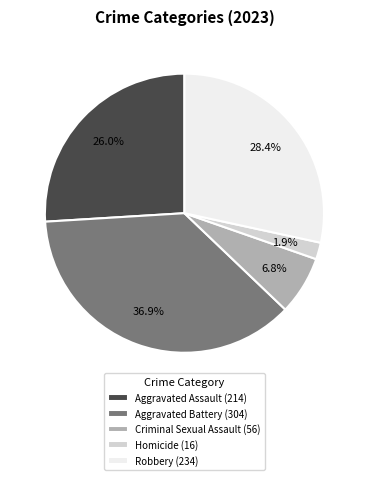

Does Homicide represent more than half of the total?

No